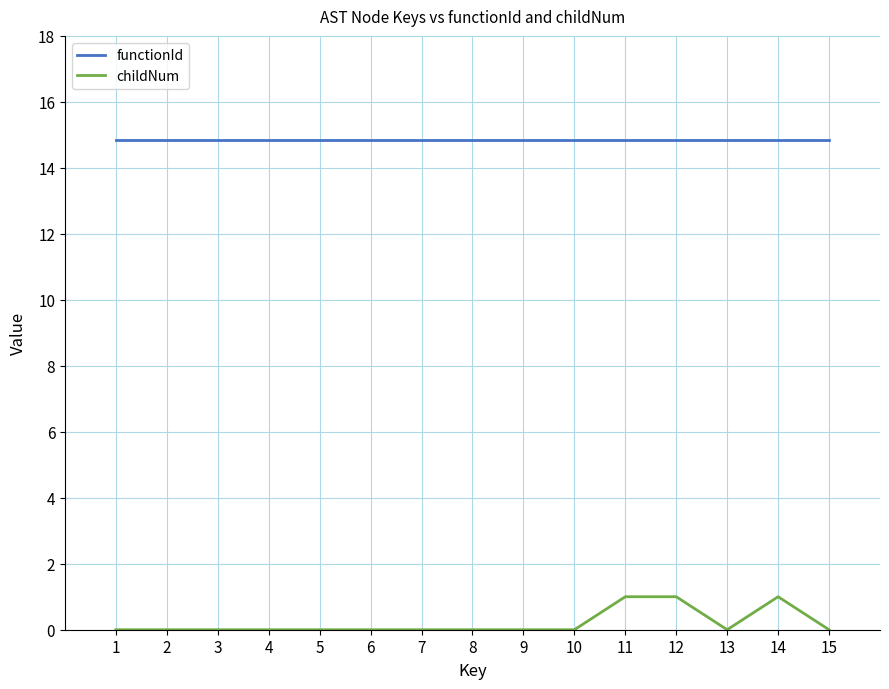

Which series has the largest range (max minus min)?

childNum